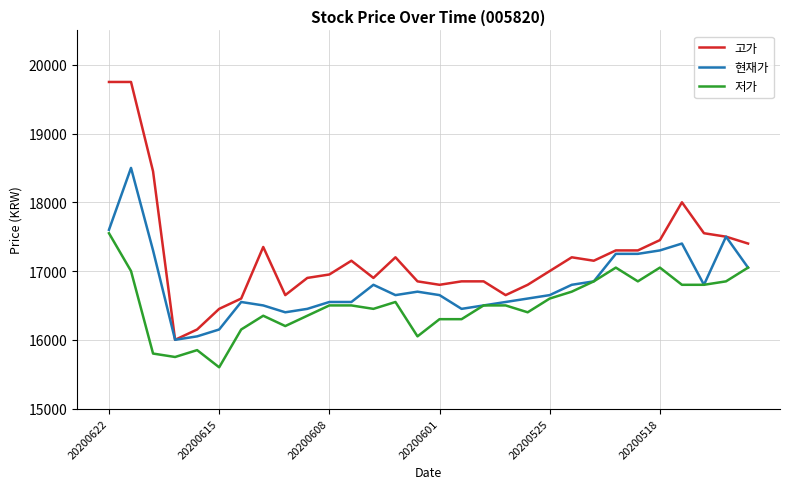

True or false: 저가 and 고가 intersect in this chart.

False